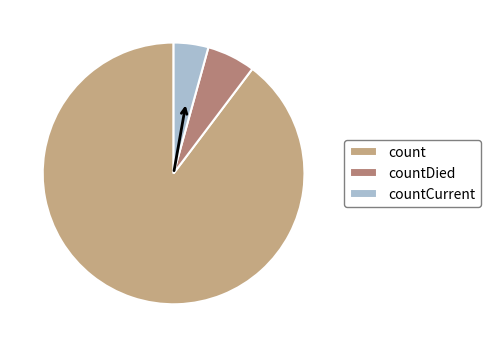

Which category has the smallest portion of the pie?

countCurrent